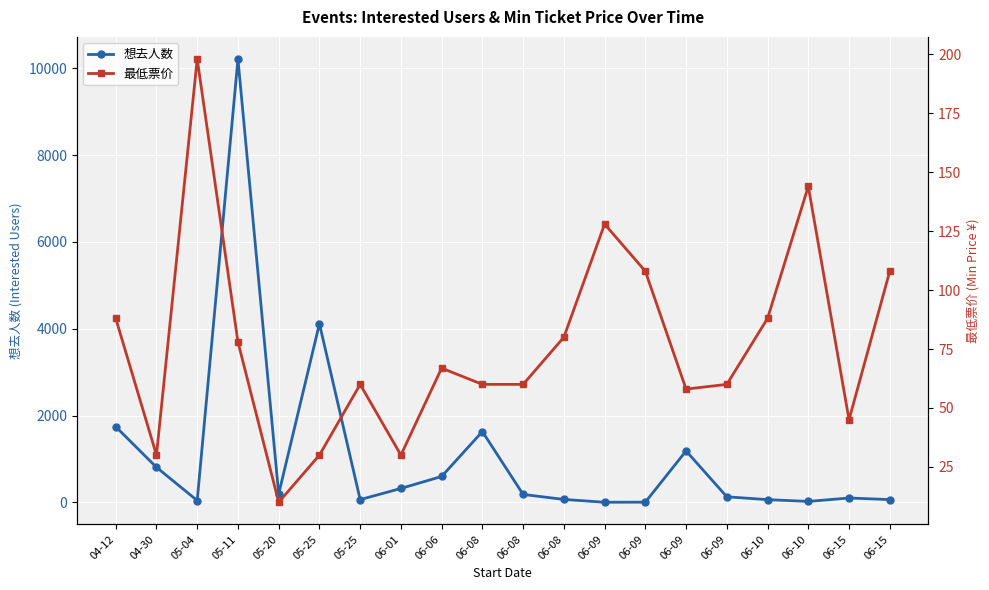

Reading left to right, what are all the values shown in this chart?

想去人数: 04-12=1745.0	04-30=810.0	05-04=45.0	05-11=10211.0	05-20=195.0	05-25=4116.0	05-25=66.0	06-01=323.0	06-06=599.0	06-08=1633.0	06-08=185.0	06-08=70.0	06-09=5.0	06-09=7.0	06-09=1187.0	06-09=131.0	06-10=65.0	06-10=24.0	06-15=103.0	06-15=66.0
最低票价: 04-12=88.0	04-30=30.0	05-04=198.0	05-11=78.0	05-20=10.0	05-25=30.0	05-25=60.0	06-01=30.0	06-06=66.9	06-08=60.0	06-08=60.0	06-08=80.0	06-09=128.0	06-09=108.0	06-09=58.0	06-09=60.0	06-10=88.0	06-10=144.0	06-15=45.0	06-15=108.0